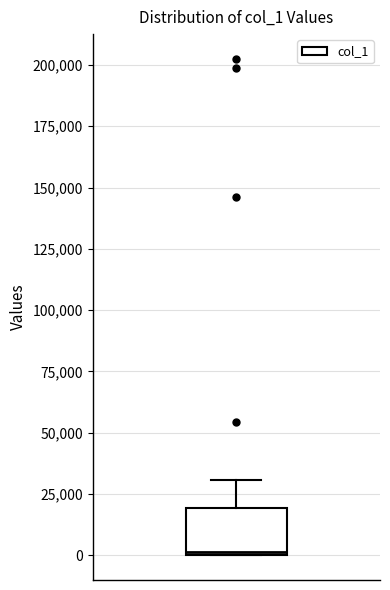

Read this box plot against the y-axis: the position of the median line, the range covered by the box, and the ends of both whiskers. The values are not printed on the chart, so give them approximately, as read against the axis.

median 0, box 0 to 20000, whiskers 0 to 30000